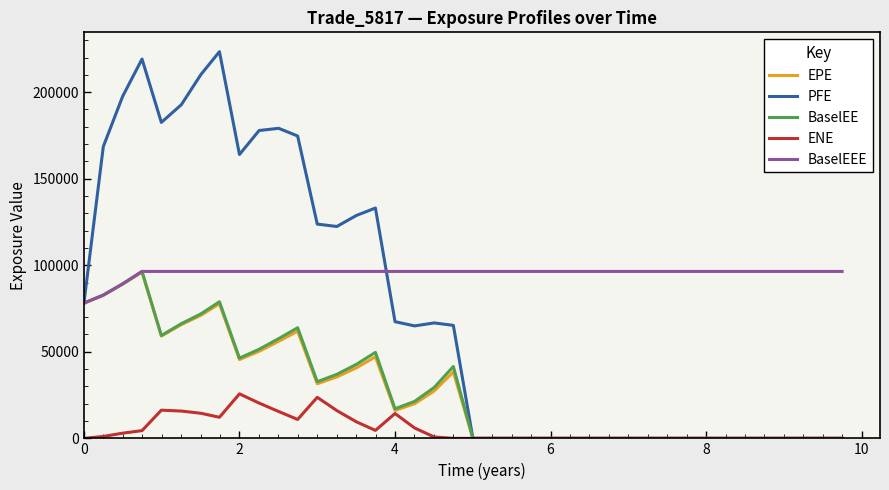

Which series has the largest range (max minus min)?

PFE